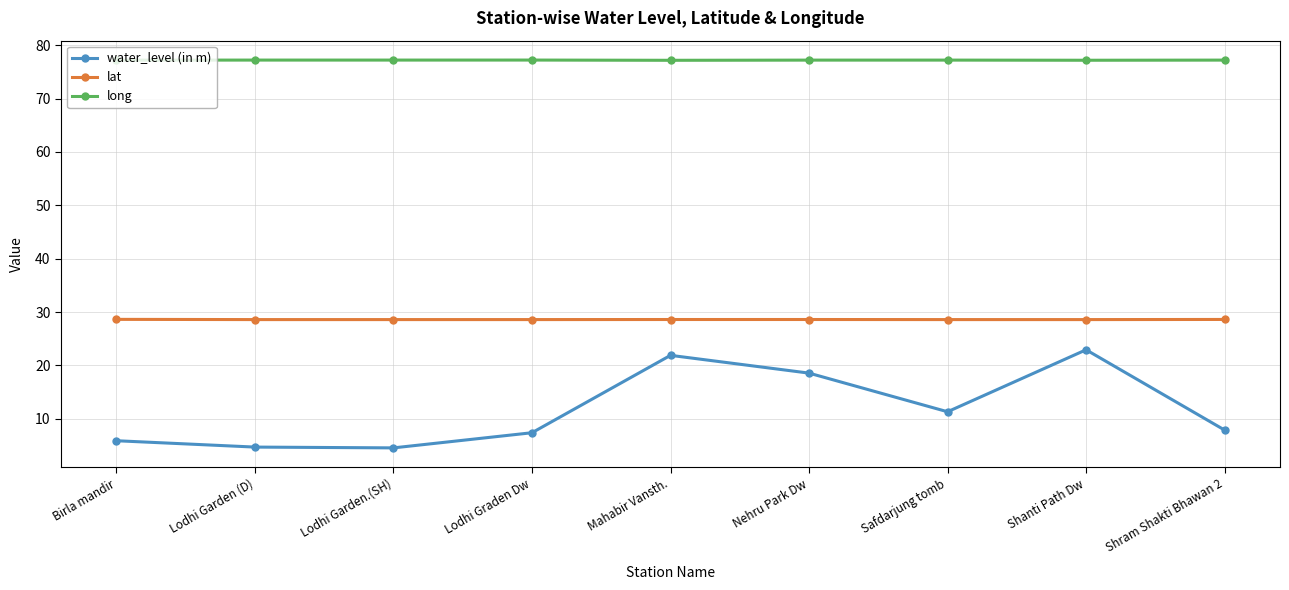

True or false: water_level (in m) has a value of 22.9 at Shanti Path Dw.

True